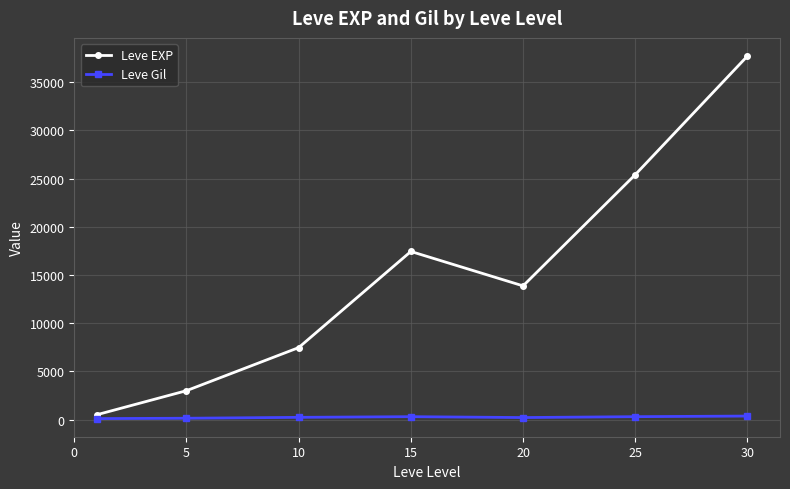

Rank the series by their maximum value, from lowest to highest.

Leve Gil, Leve EXP